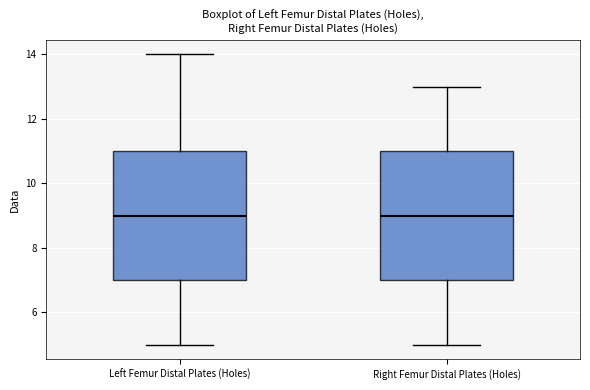

Reading left to right, read every box against the y-axis: the position of its median line, the range the box covers, and the ends of its whiskers. The values are not printed on the chart, so give them approximately, as read against the axis.

Left Femur Distal Plates (Holes): median 9, box 7 to 11, whiskers 5 to 14
Right Femur Distal Plates (Holes): median 9, box 7 to 11, whiskers 5 to 13